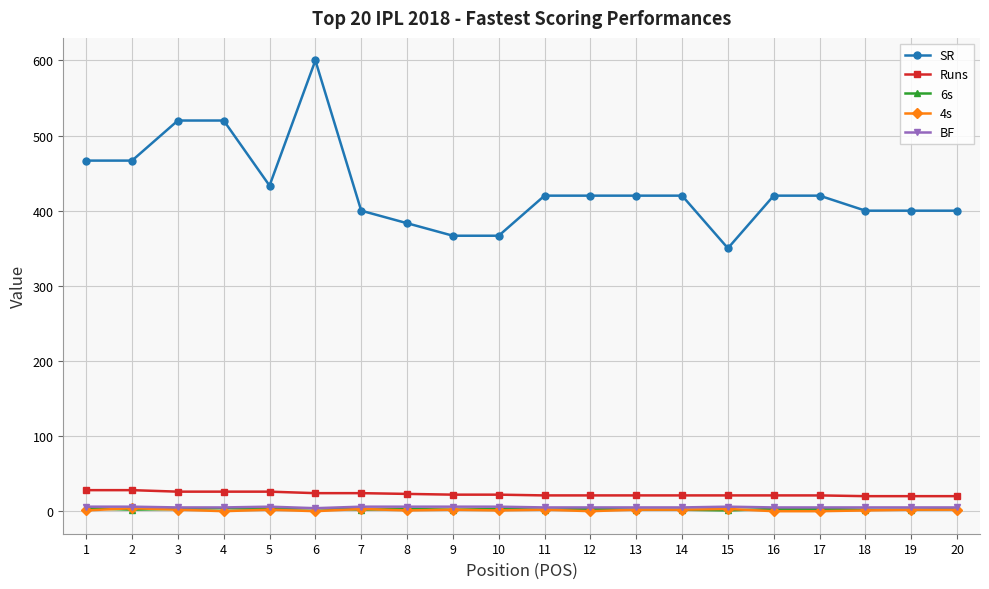

How many lines are shown in the chart?

5